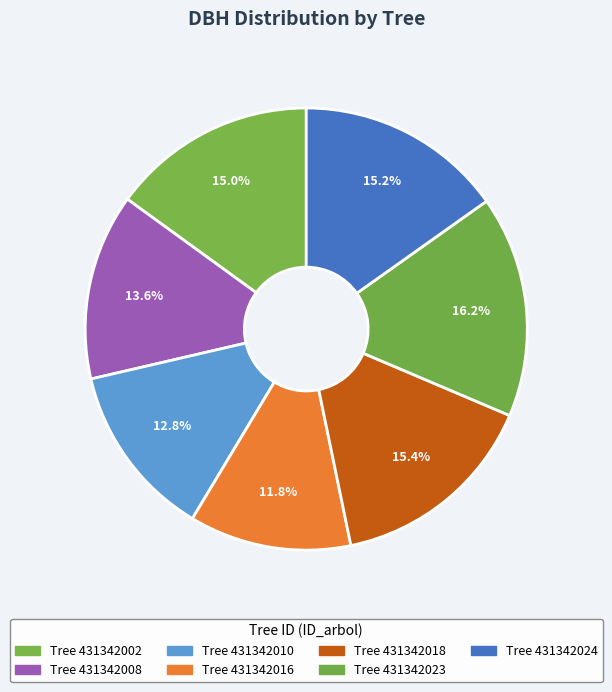

To the nearest percent, what is the average slice percentage?

14%